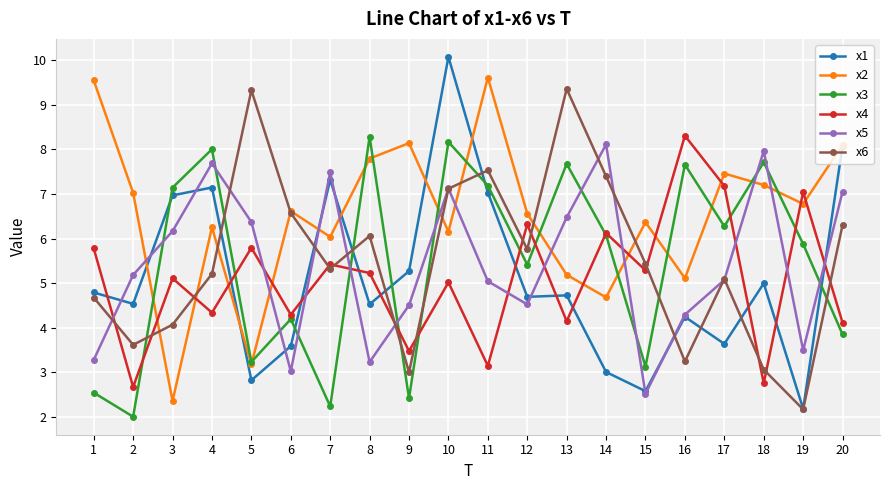

The value of x1 at 19 is 3.6. True or false?

False